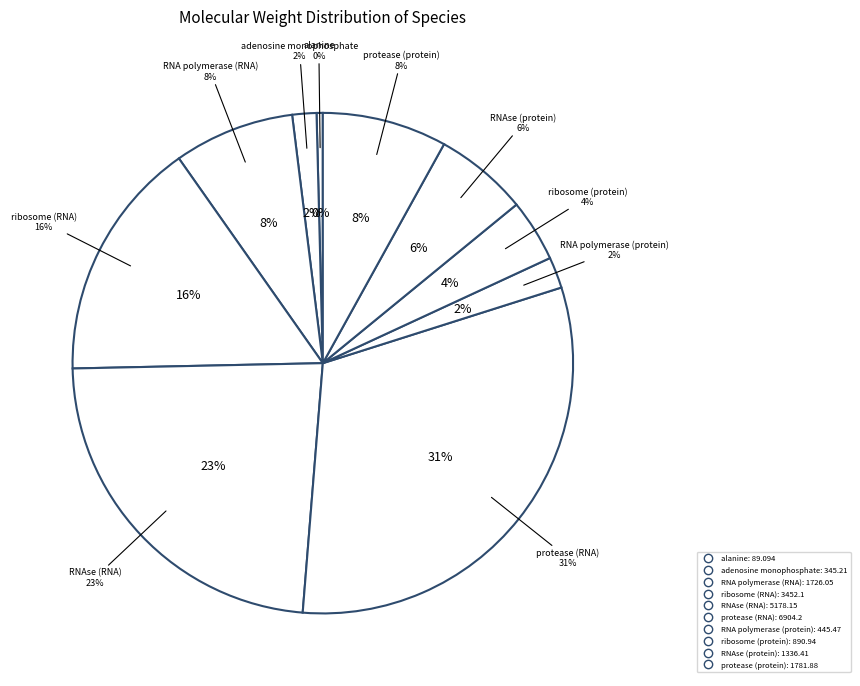

To the nearest percent, what percentage of the pie is protease (RNA)?

31%